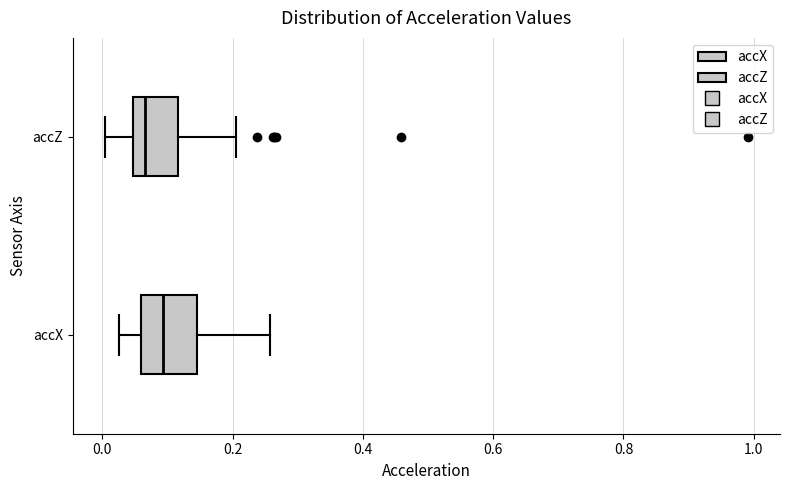

Which box's median line is the furthest to the left?

accZ